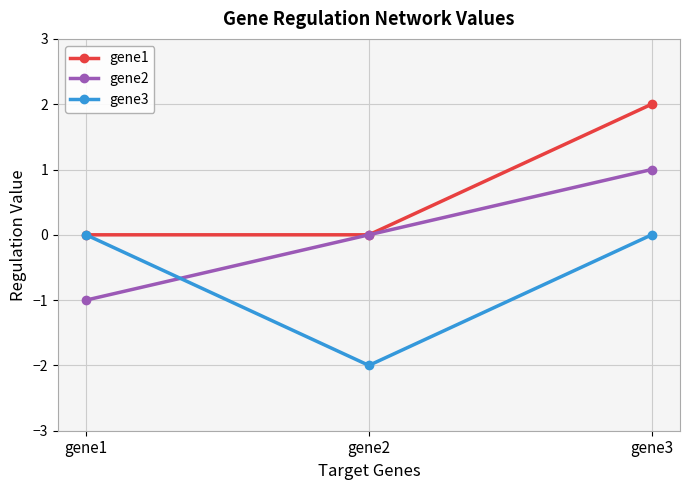

What is the maximum value for gene1?

2